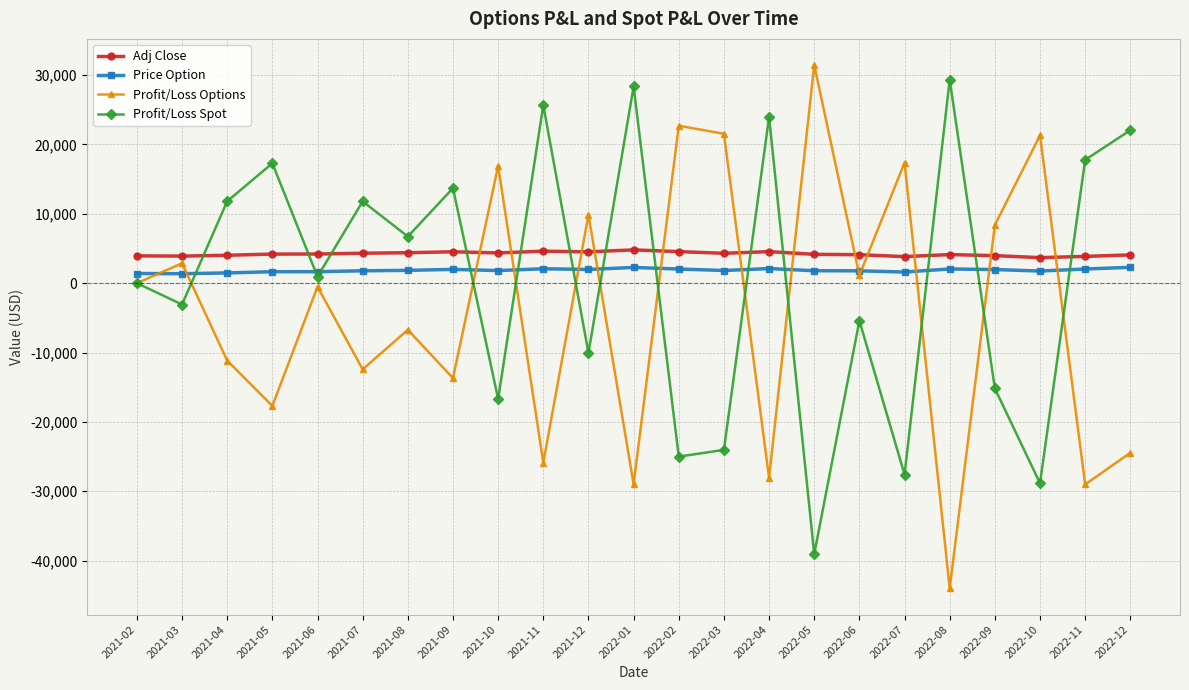

What is the average value of the Profit/Loss Options series?

-3876.2